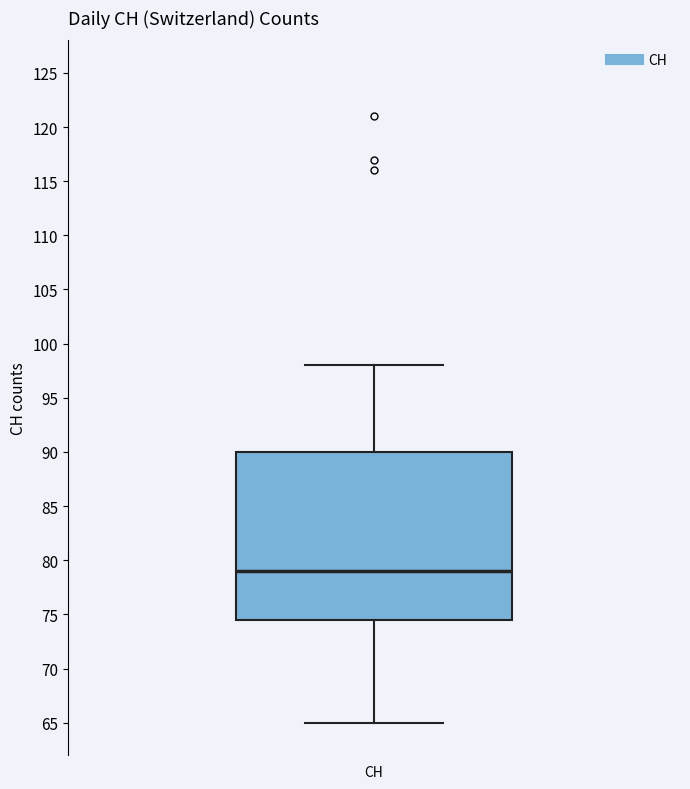

Read this box plot against the y-axis: the position of the median line, the range covered by the box, and the ends of both whiskers. The values are not printed on the chart, so give them approximately, as read against the axis.

median 79.0, box 74.5 to 90.0, whiskers 65.0 to 98.0